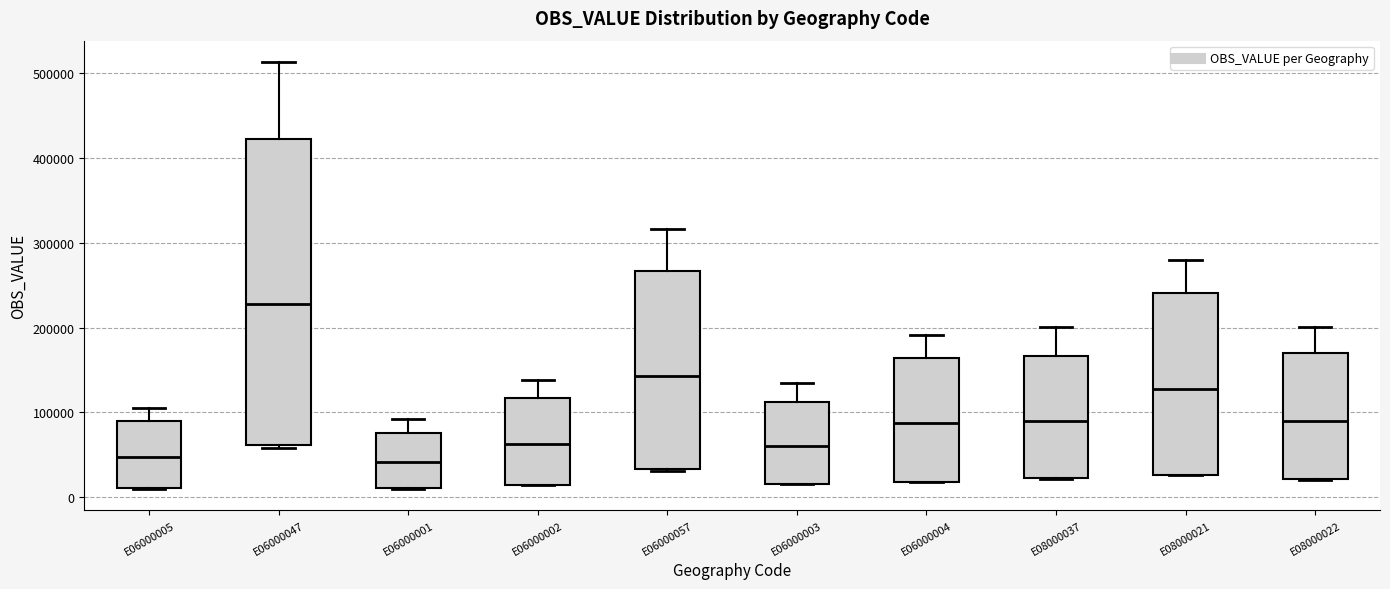

Reading left to right, transcribe this box plot: for each box, give where its median line is, the range the box spans, and where its two whiskers end, as read against the y-axis. The values are not printed on the chart, so give them approximately, as read against the axis.

E06000005: median 50000, box 10000 to 90000, whiskers 10000 to 110000
E06000047: median 230000, box 60000 to 420000, whiskers 60000 (just below the box's lower edge) to 510000
E06000001: median 40000, box 10000 to 80000, whiskers 10000 to 90000
E06000002: median 60000, box 10000 to 120000, whiskers 10000 to 140000
E06000057: median 140000, box 30000 to 270000, whiskers 30000 to 320000
E06000003: median 60000, box 20000 to 110000, whiskers 20000 to 140000
E06000004: median 90000, box 20000 to 160000, whiskers 20000 to 190000
E08000037: median 90000, box 20000 to 170000, whiskers 20000 to 200000
E08000021: median 130000, box 30000 to 240000, whiskers 30000 to 280000
E08000022: median 90000, box 20000 to 170000, whiskers 20000 to 200000